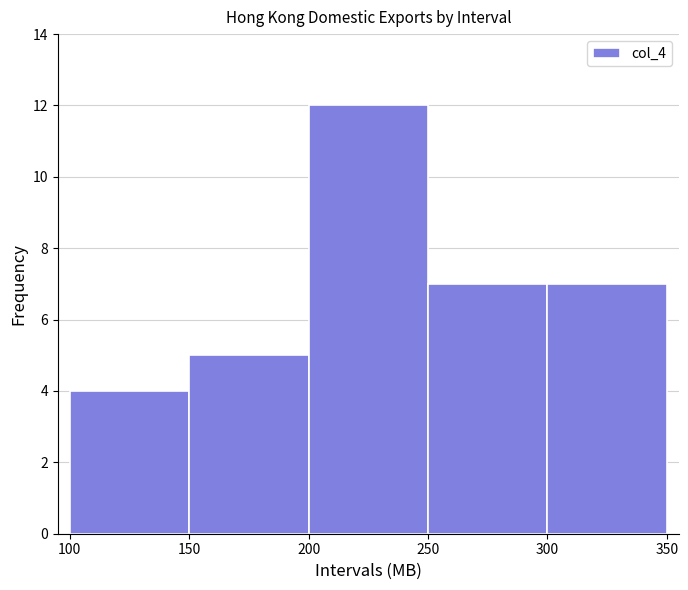

How tall is the bar that spans 300 to 350 on the x-axis? The values are not printed on the chart, so give them approximately, as read against the axis.

7